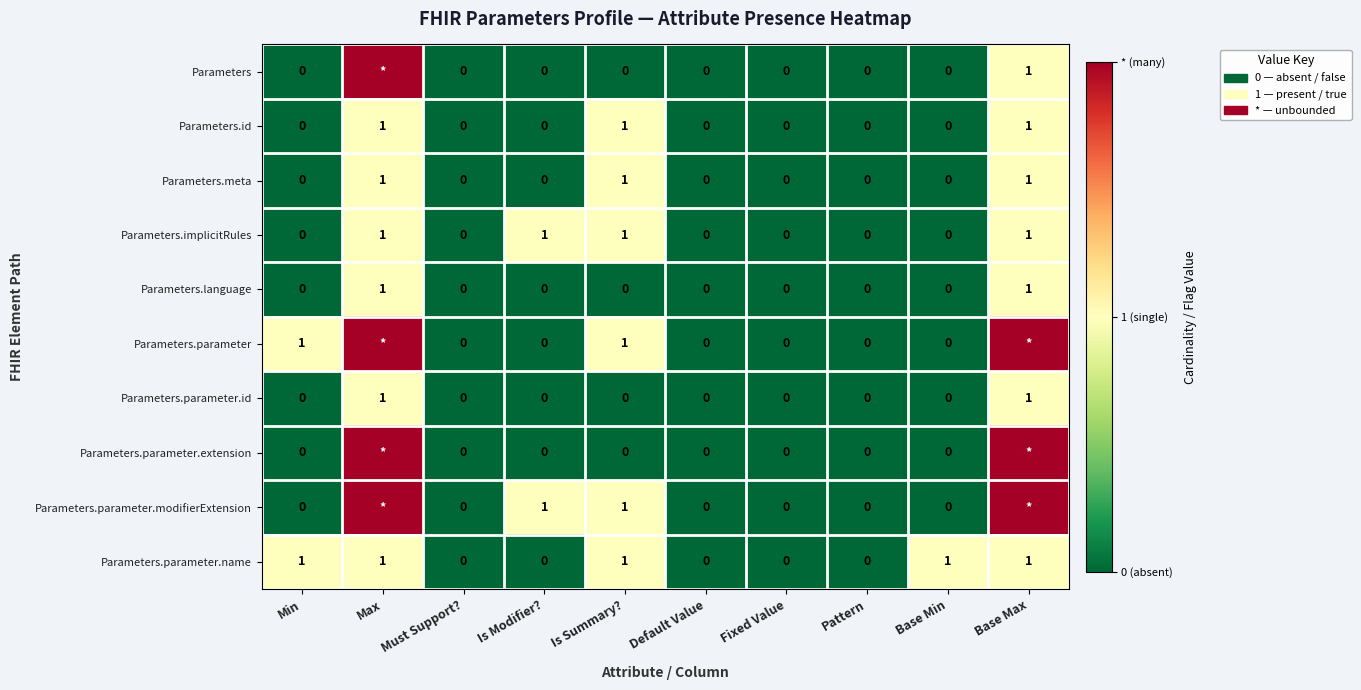

The Parameters.meta series shows 0 at Is Modifier?. True or false?

True